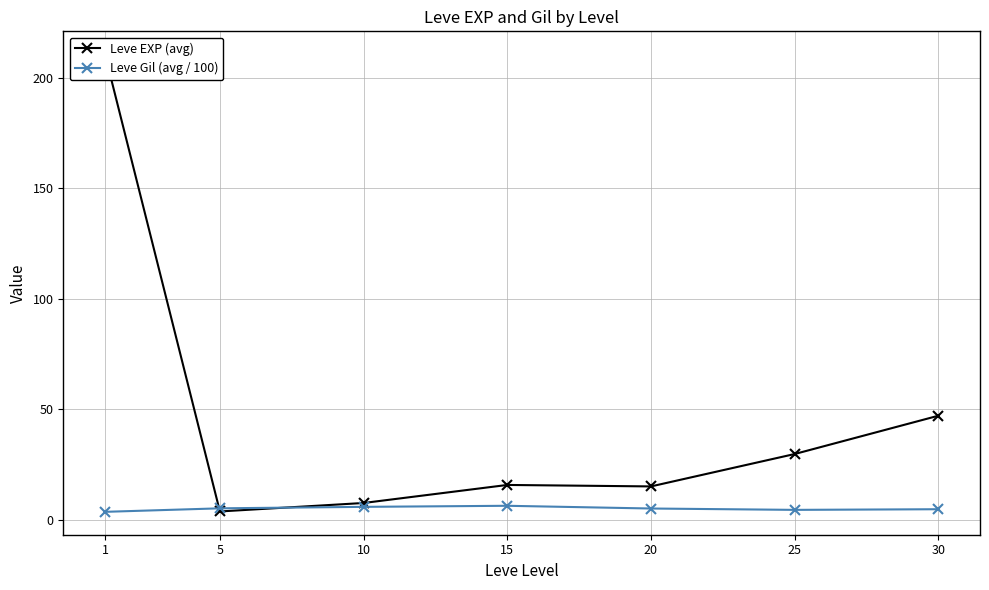

What is the value of the Leve EXP (avg) point at the 1st from the left?

210.7